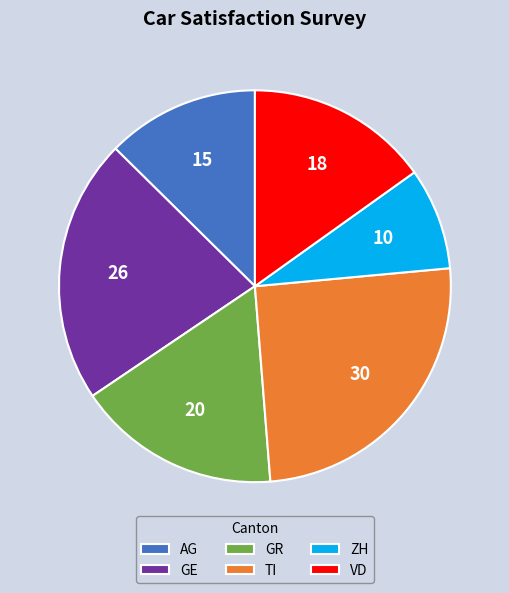

How many slices are in this pie chart?

6